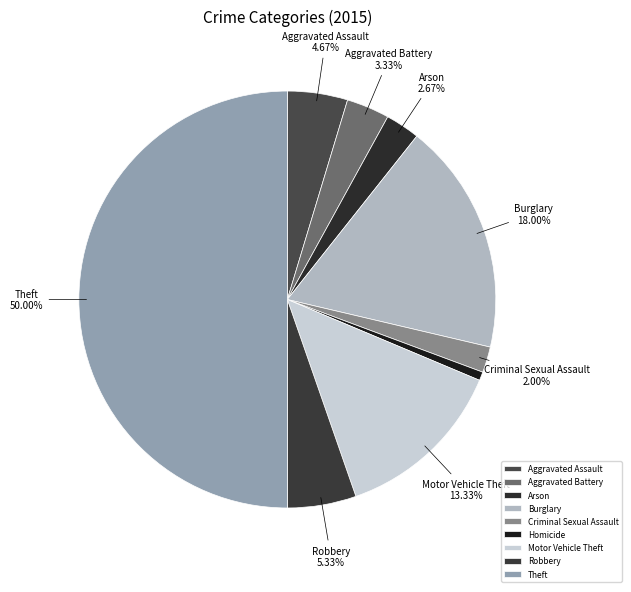

To the nearest percent, what portion does Aggravated Assault represent?

5%